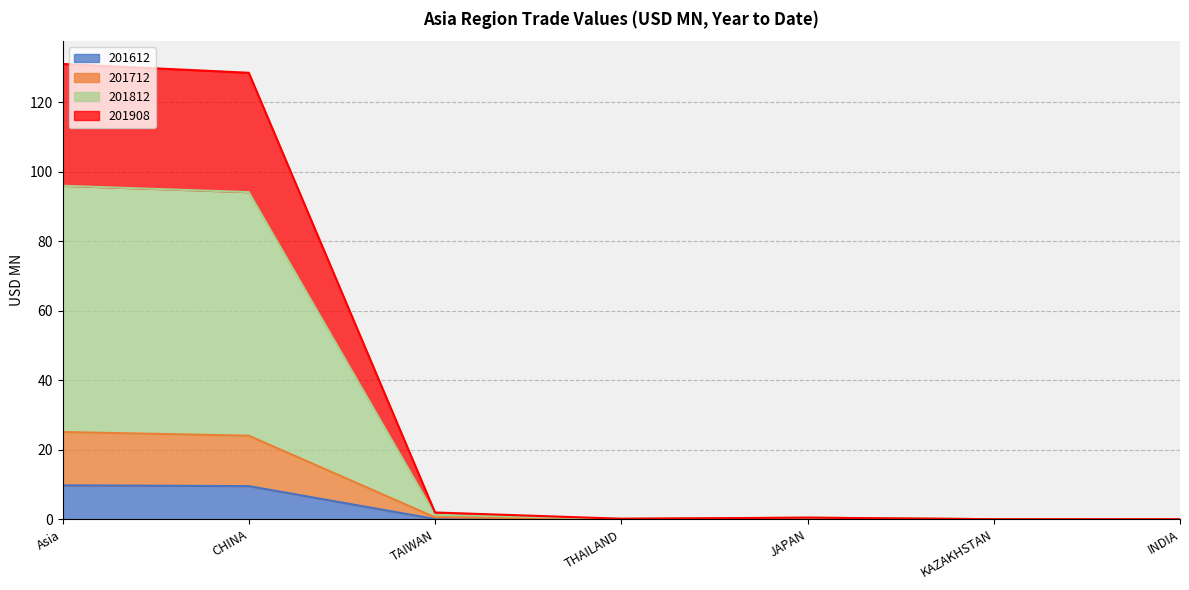

What is the difference between the maximum and second lowest values in the 201908 series?

130.9